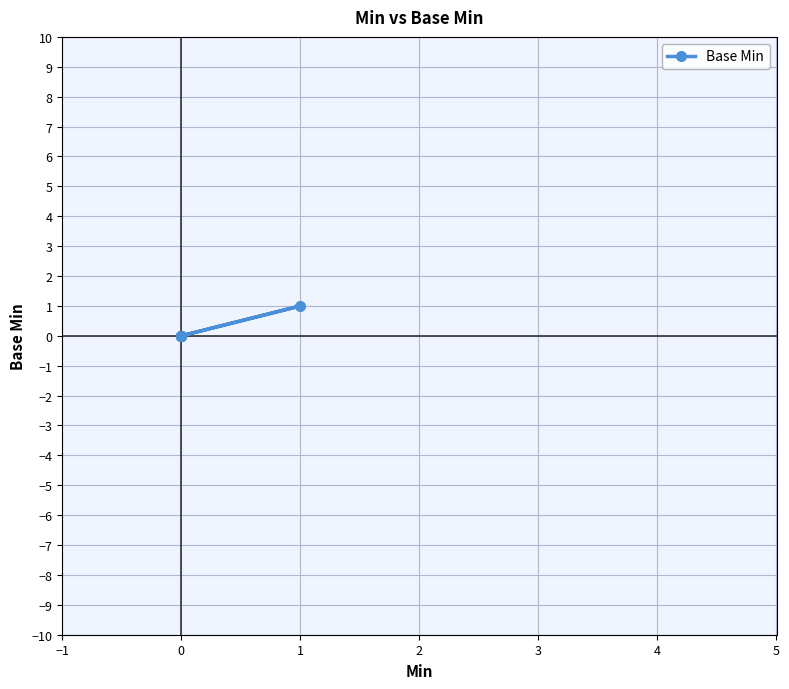

How many positive values are there?

1